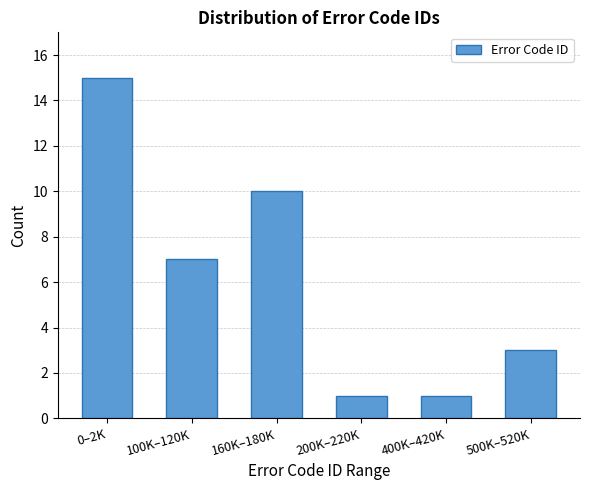

Reading left to right, what are all the values shown in this chart?

0–2K=15	100K–120K=7	160K–180K=10	200K–220K=1	400K–420K=1	500K–520K=3